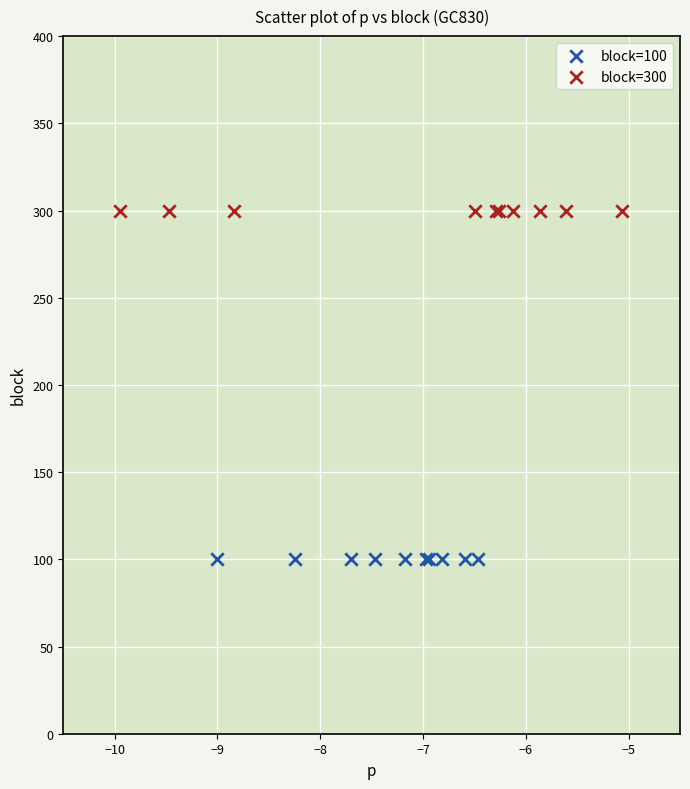

Which series contains the lowest Y value?

block=100